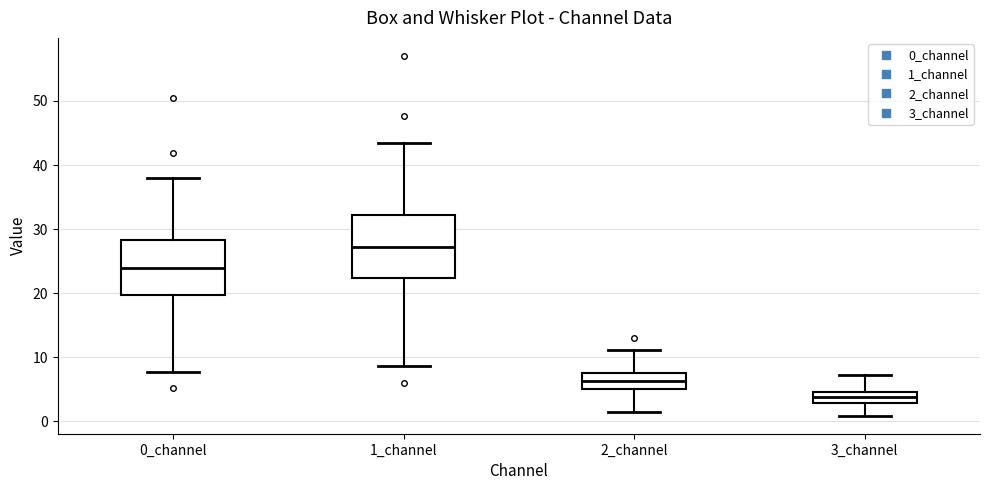

Reading left to right, read every box against the y-axis: the position of its median line, the range the box covers, and the ends of its whiskers. The values are not printed on the chart, so give them approximately, as read against the axis.

0_channel: median 24, box 20 to 28, whiskers 8 to 38
1_channel: median 27, box 22 to 32, whiskers 9 to 43
2_channel: median 6, box 5 to 8, whiskers 1 to 11
3_channel: median 4, box 3 to 5, whiskers 1 to 7